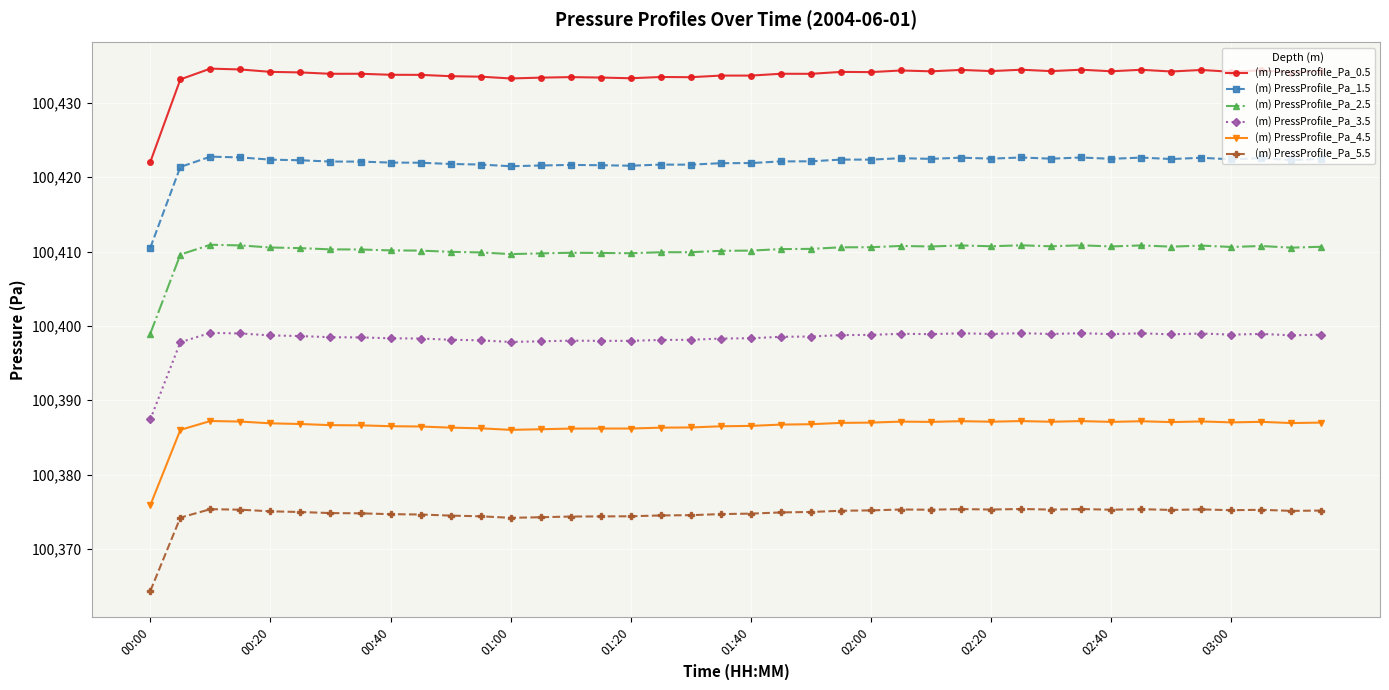

True or false: (m) PressProfile_Pa_5.5 has more than 0 interior local peaks.

True